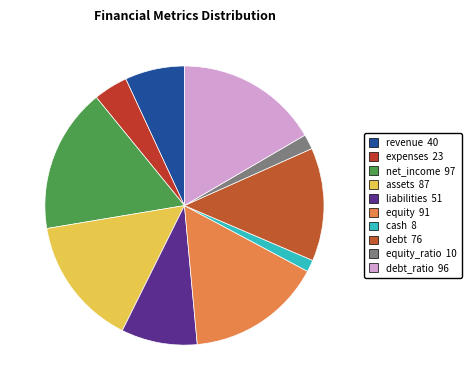

Rank the categories by value from highest to lowest.

net_income, debt_ratio, equity, assets, debt, liabilities, revenue, expenses, equity_ratio, cash